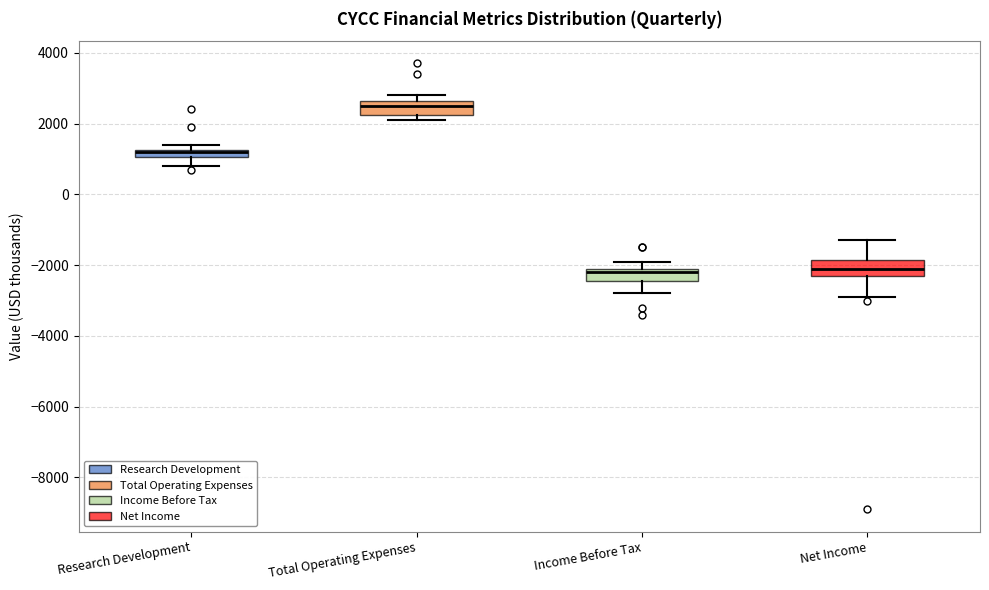

Where is the upper edge of the box for Total Operating Expenses on the y-axis? The values are not printed on the chart, so give them approximately, as read against the axis.

2600